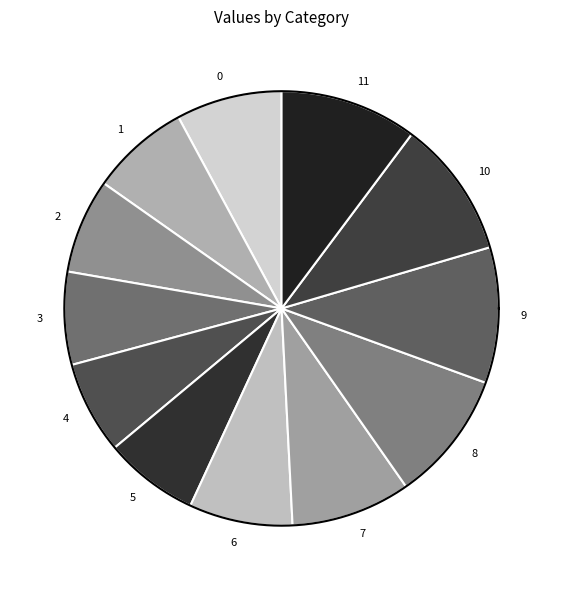

To the nearest percent, what is the difference between the 7 and 4 slice percentages?

2%